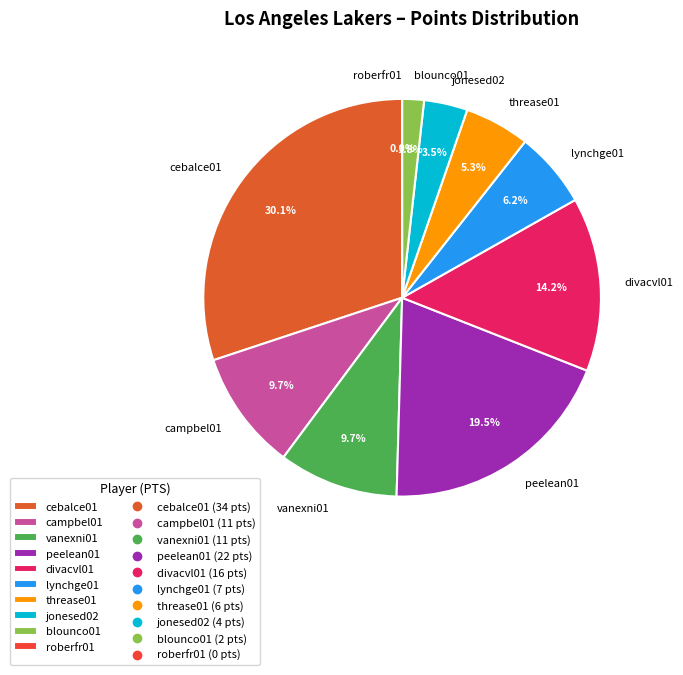

What is the change in value from campbel01 to divacvl01?

+5